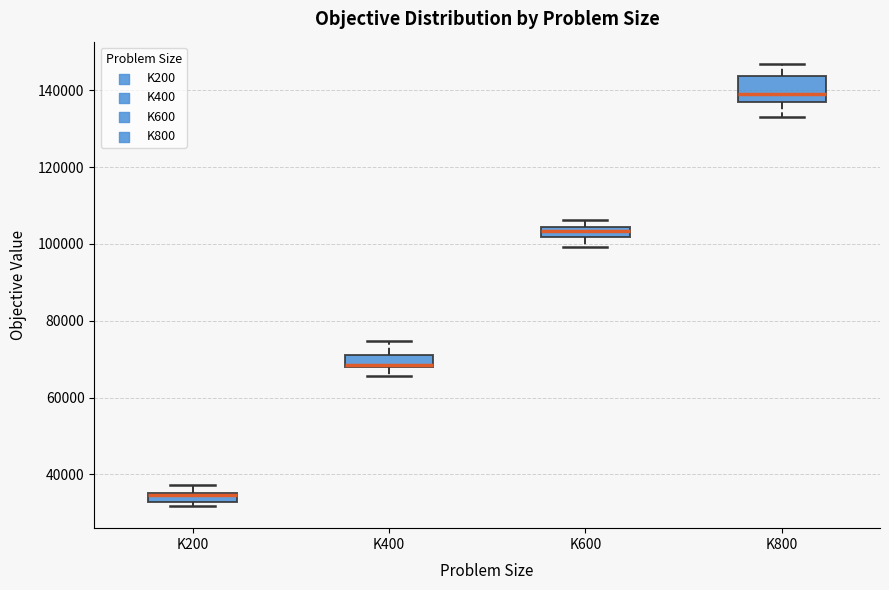

Where is the lower edge of the box for K400 on the y-axis? The values are not printed on the chart, so give them approximately, as read against the axis.

68000